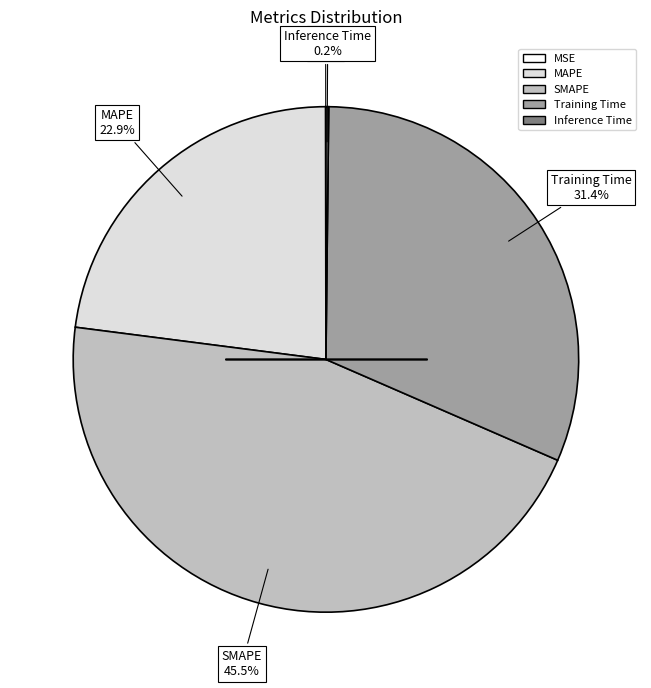

Which slice is the largest?

SMAPE